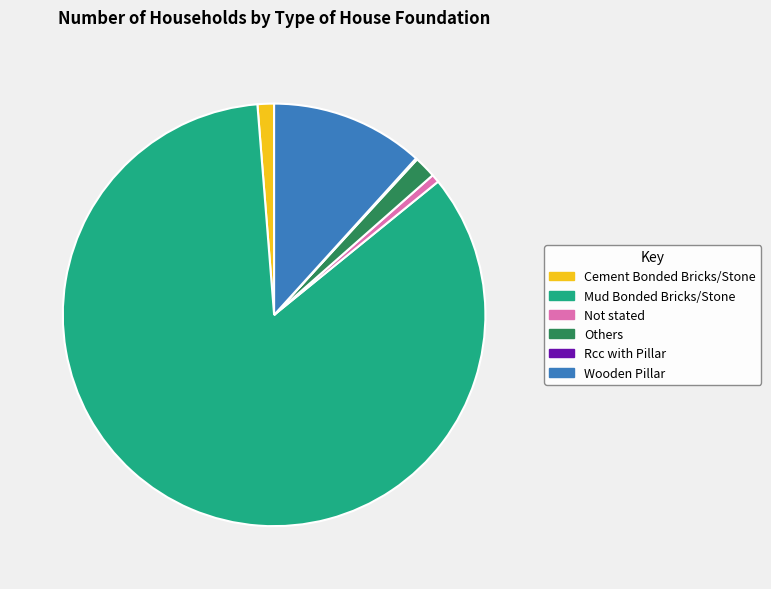

Which slice is the largest?

Mud Bonded Bricks/Stone